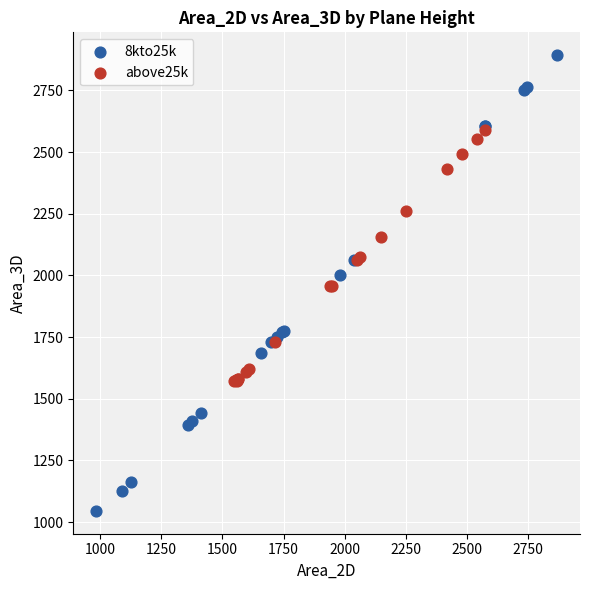

Which series has the largest Y range (max minus min)?

8kto25k